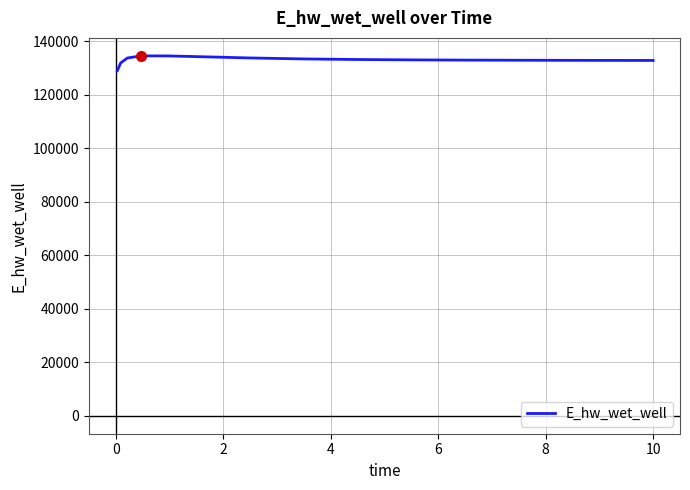

What is the minimum value shown in the chart?

129048.6